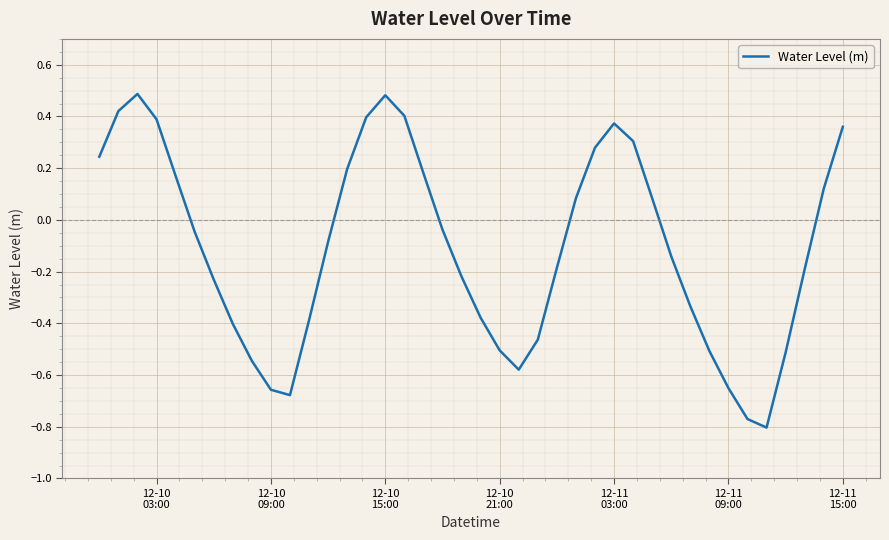

Reading left to right, extract all data points from this chart.

0.2	0.4	0.5	0.4	0.2	-0.0	-0.2	-0.4	-0.5	-0.7	-0.7	-0.4	-0.1	0.2	0.4	0.5	0.4	0.2	-0.0	-0.2	-0.4	-0.5	-0.6	-0.5	-0.2	0.1	0.3	0.4	0.3	0.1	-0.1	-0.3	-0.5	-0.7	-0.8	-0.8	-0.5	-0.2	0.1	0.4